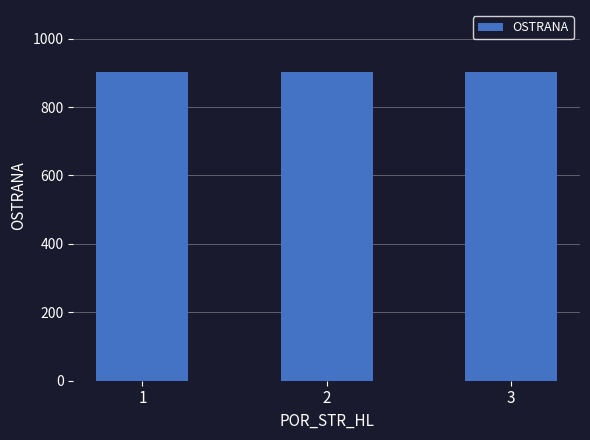

What is the value of the 3rd bar from the left?

902